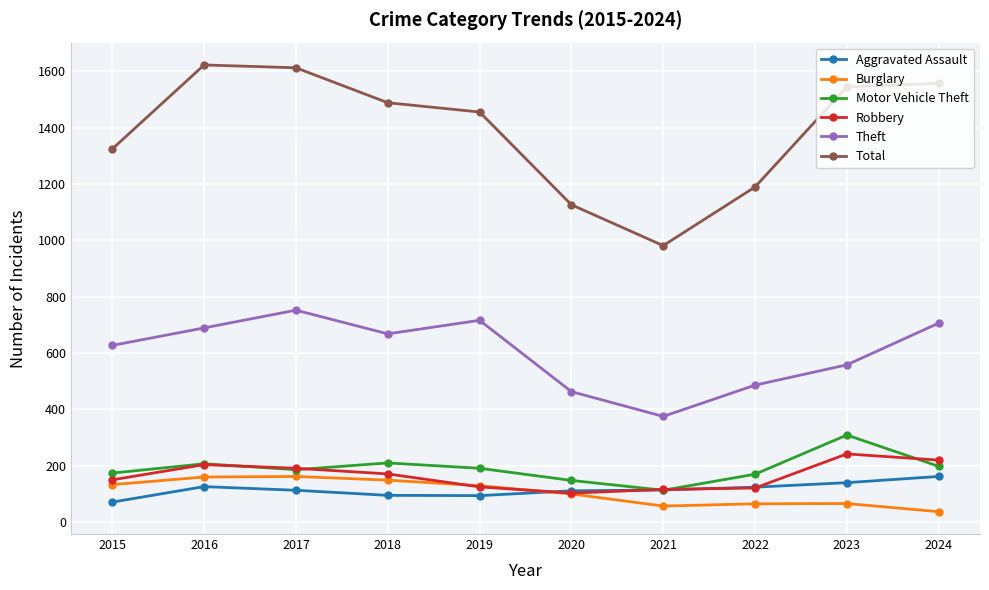

Which series changed the most between 2017 and 2021?

Total